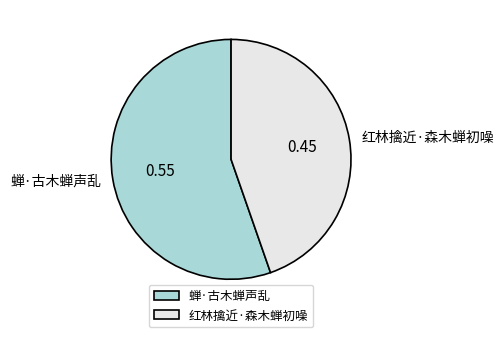

The 红林擒近·森木蝉初噪 slice represents 45% of the pie. True or false?

True